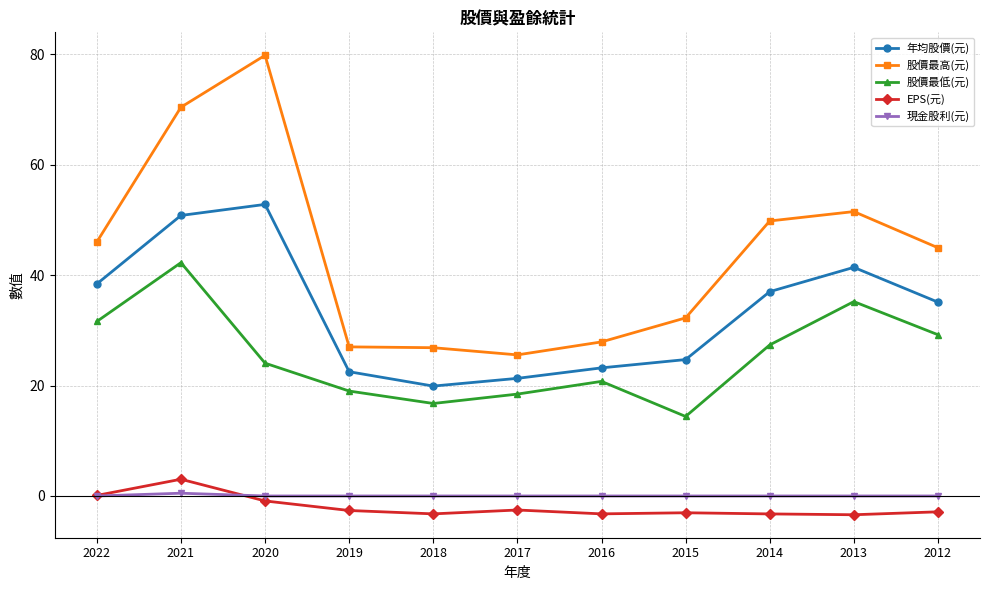

How many values in the EPS(元) series are below -2?

8